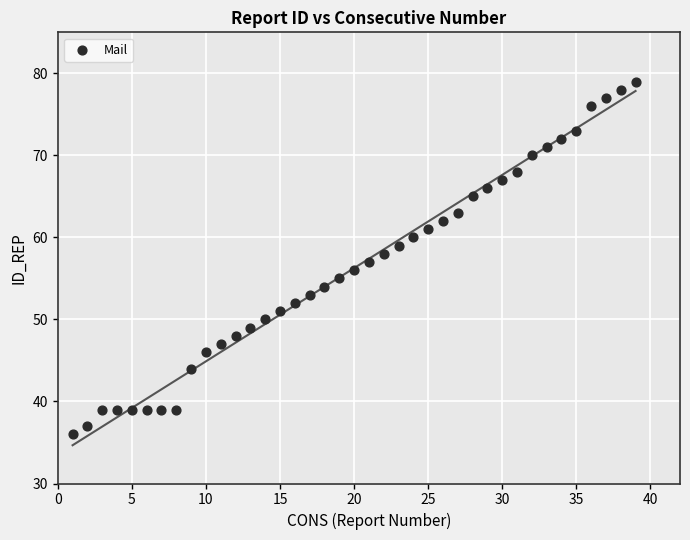

What is the range of X values (max minus min)?

38